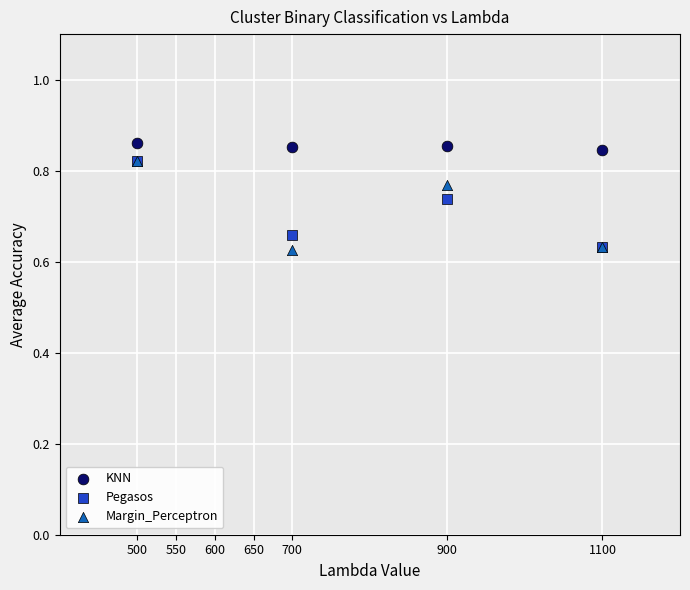

What are all the series names shown in the legend?

KNN, Pegasos, Margin_Perceptron